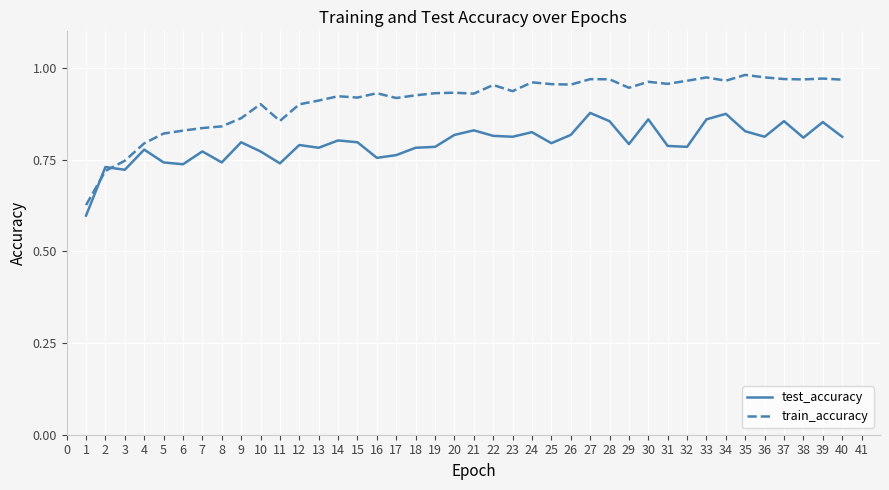

How many test_accuracy values are between 0 and 1?

40